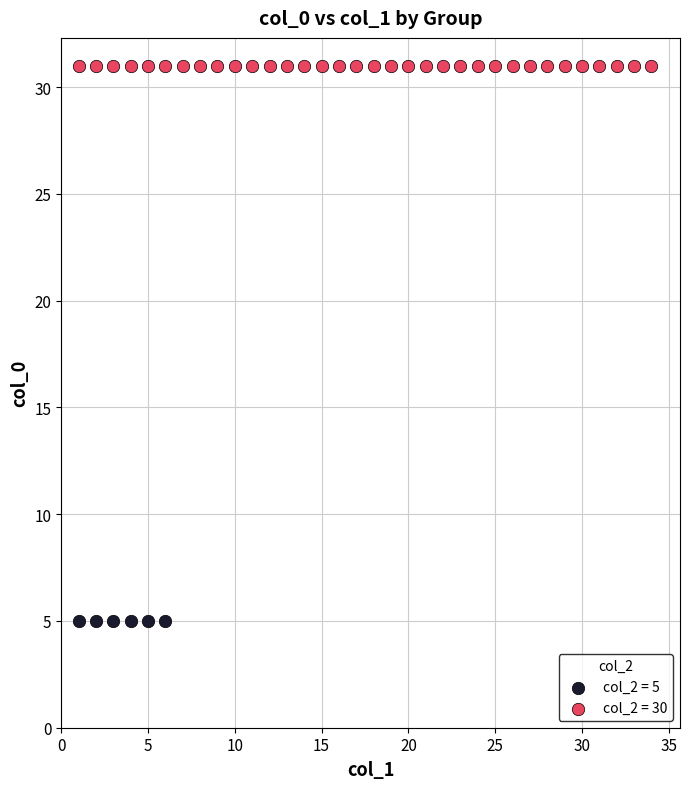

Which series reaches the maximum Y coordinate?

col_2 = 30